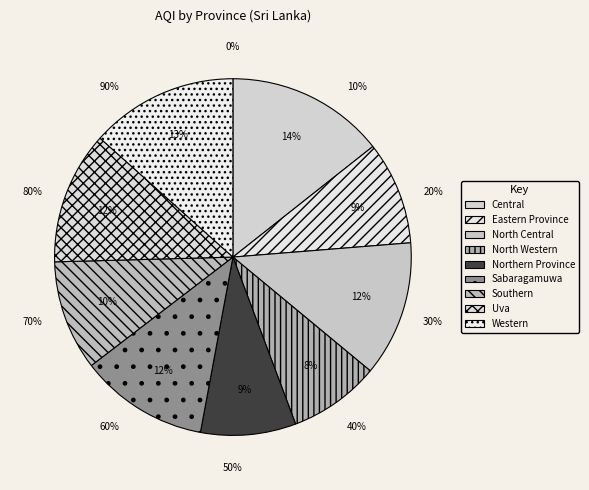

What is the smallest slice in the pie chart?

North Western